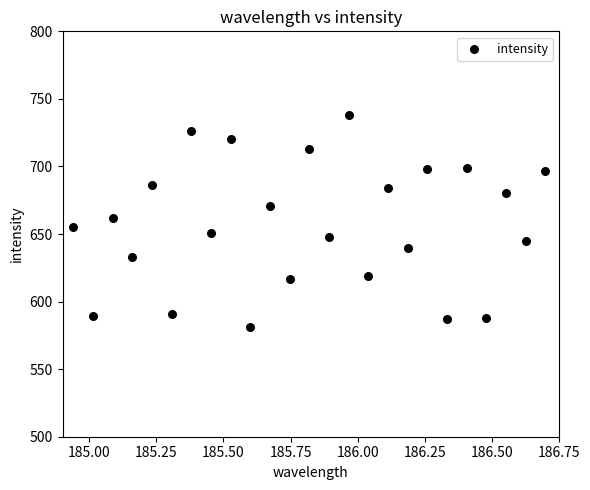

What is the range of Y values (max minus min)?

157